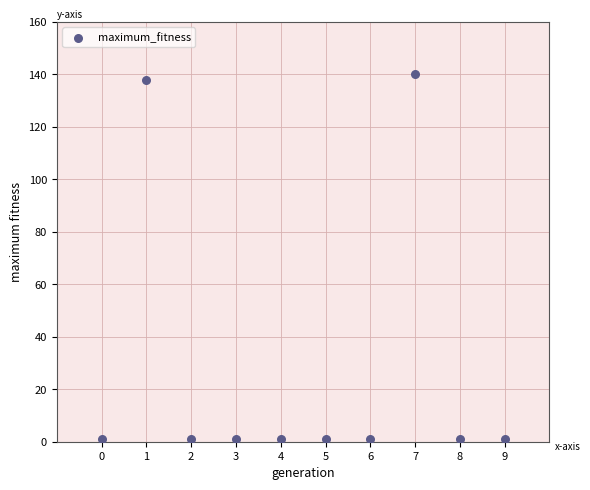

What is the average Y value?

29